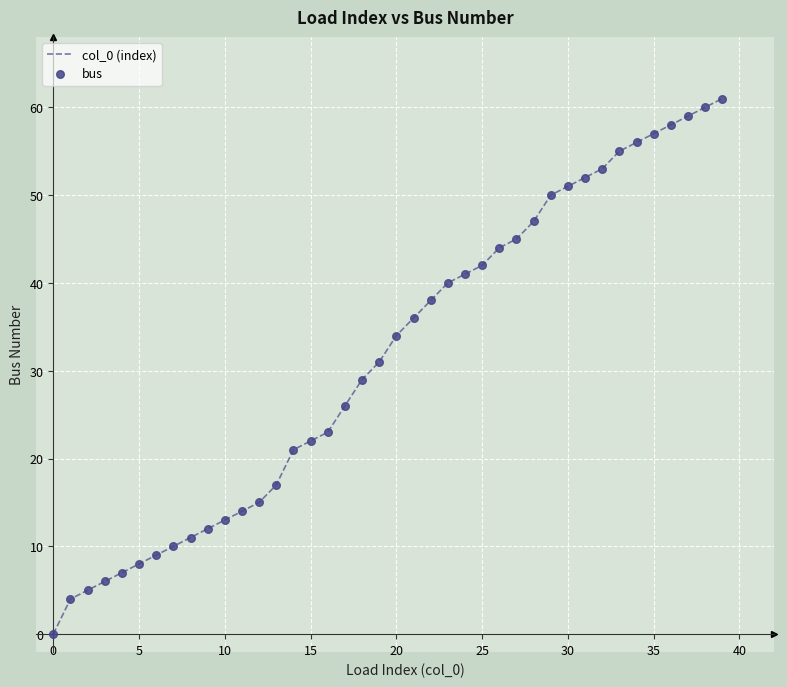

What is the difference between the maximum and minimum values?

61